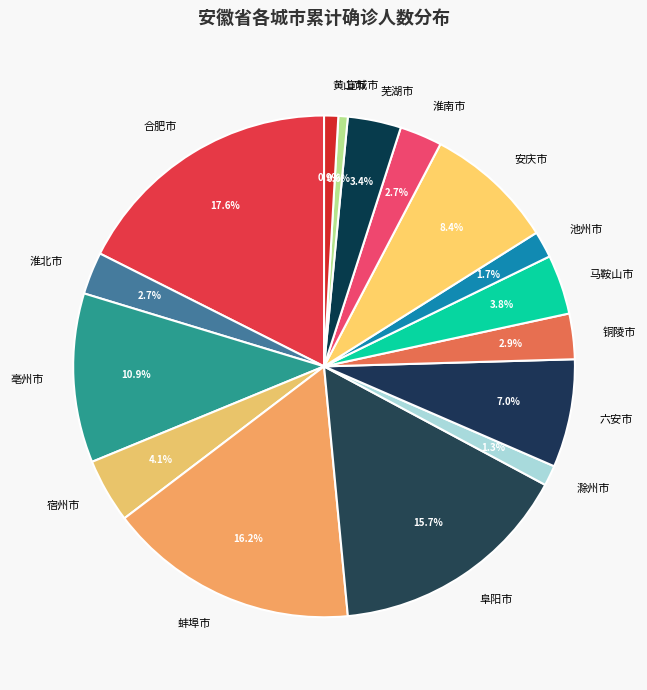

Which category has the biggest portion of the pie?

合肥市